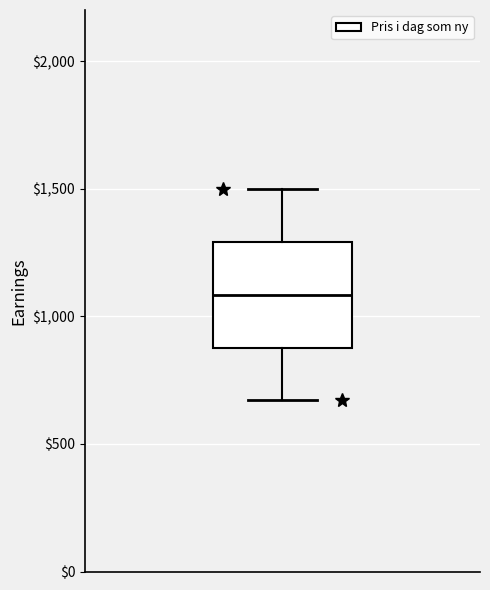

Where does the lower whisker of the box end on the y-axis? The values are not printed on the chart, so give them approximately, as read against the axis.

650